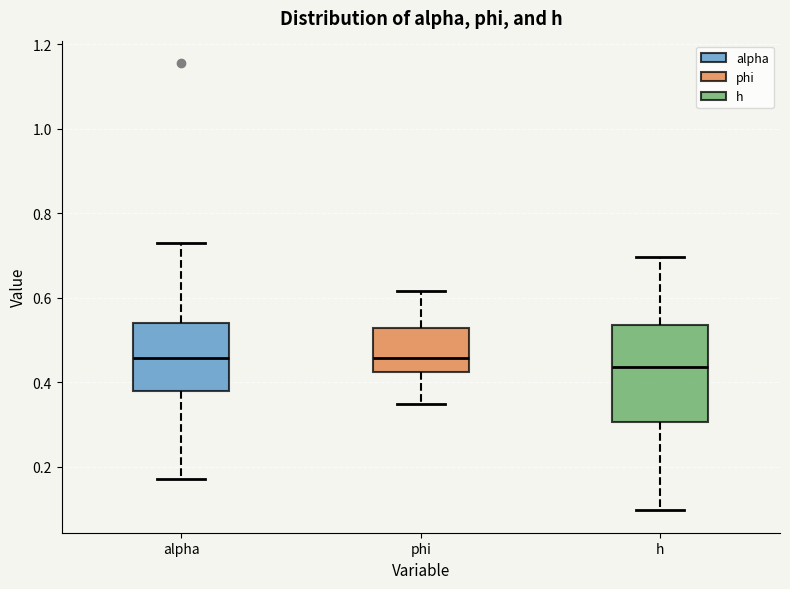

Where is the upper edge of the box for h on the y-axis? The values are not printed on the chart, so give them approximately, as read against the axis.

0.54